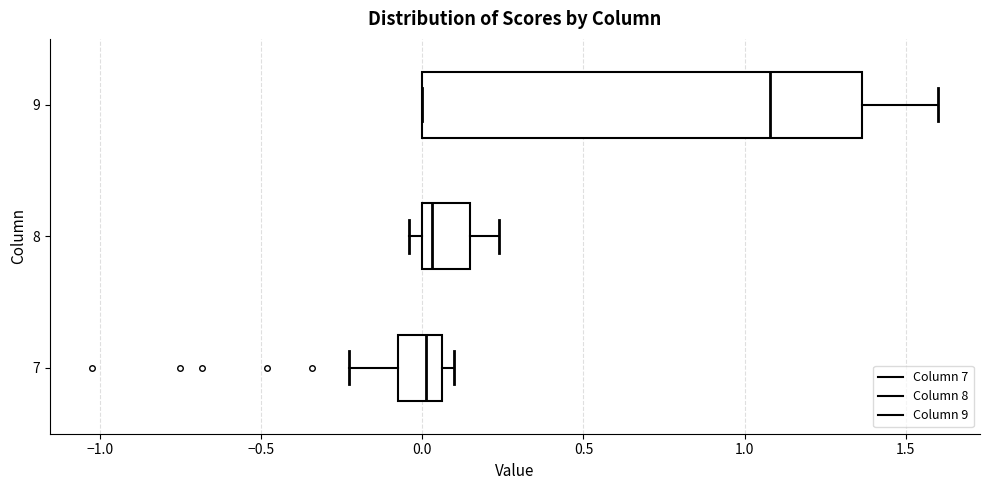

Which box is the widest, from its left edge to its right edge?

9